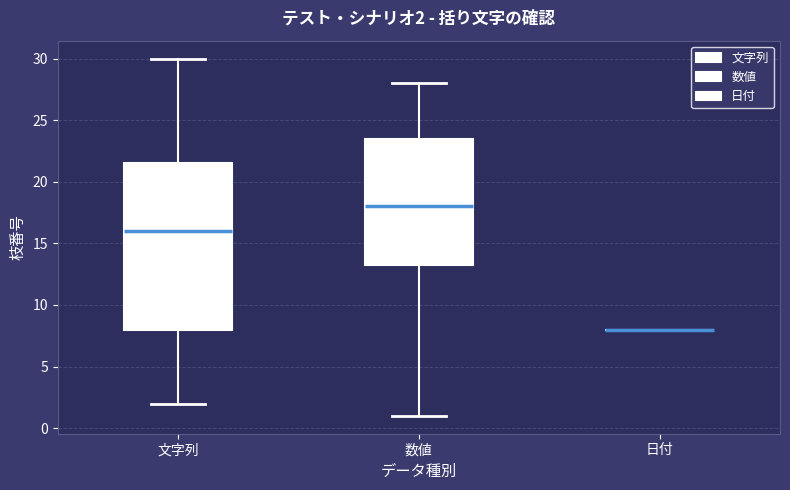

Which box is the tallest, from its lower edge to its upper edge?

文字列